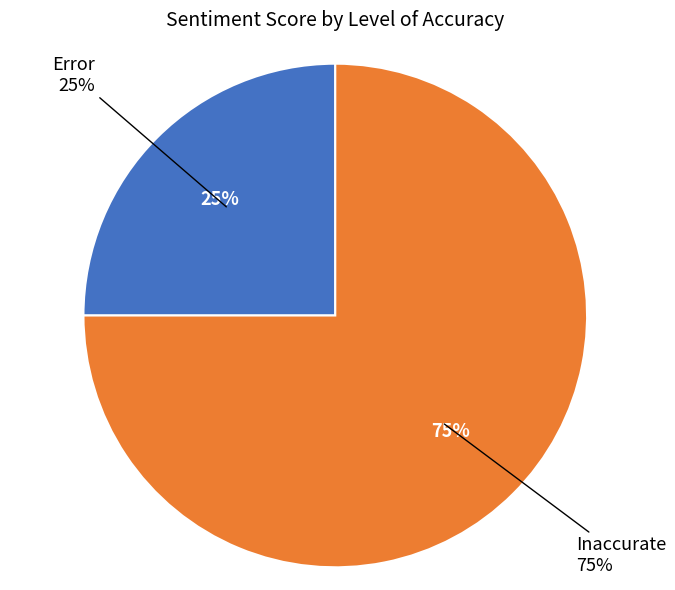

What is the majority slice?

Inaccurate